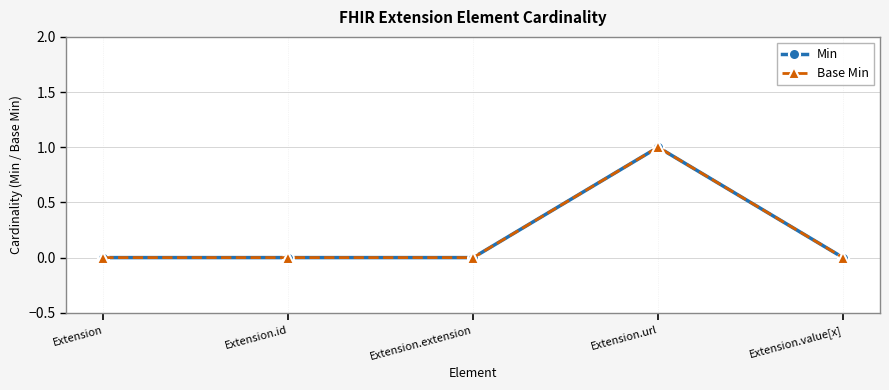

What is the sum of all Base Min values?

1